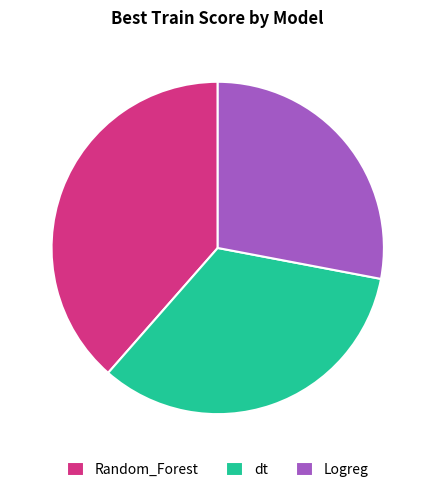

Rank the categories by value from highest to lowest.

Random_Forest, dt, Logreg